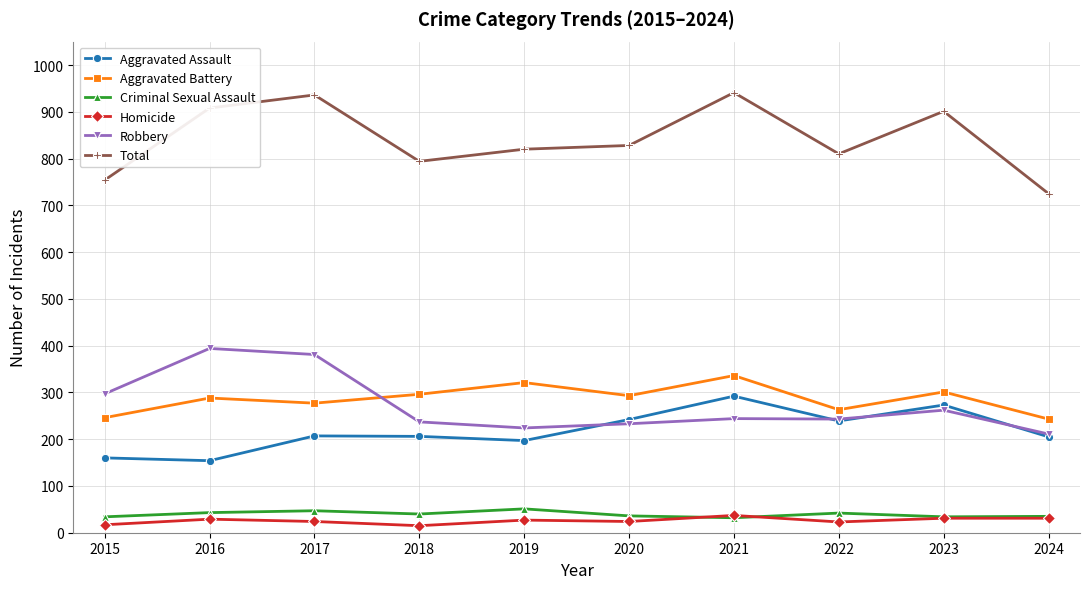

True or false: Total and Aggravated Battery intersect in this chart.

False